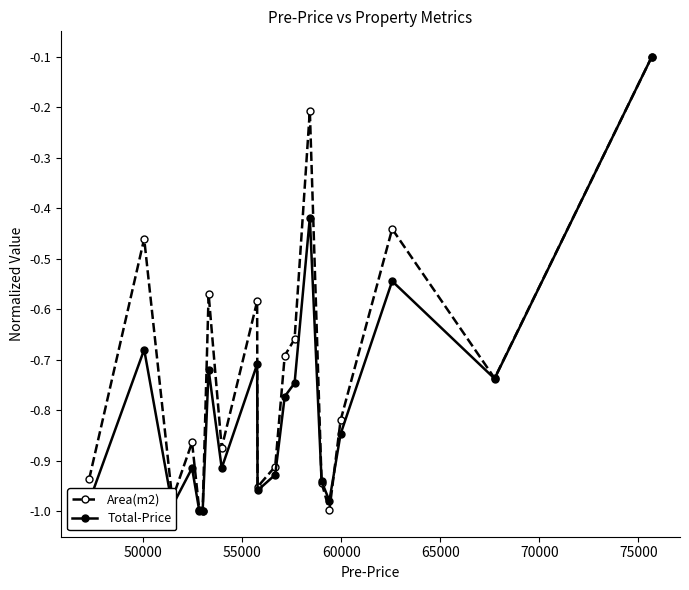

Which series has the largest total across all categories?

Area(m2)